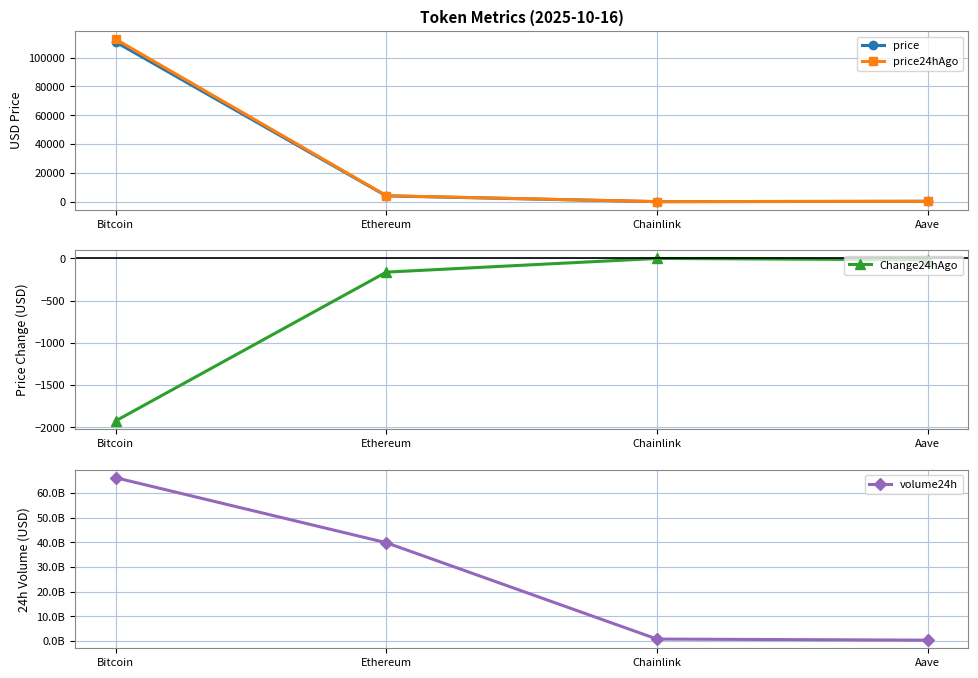

What is the value of the price point at the 1st from the left?

110852.0